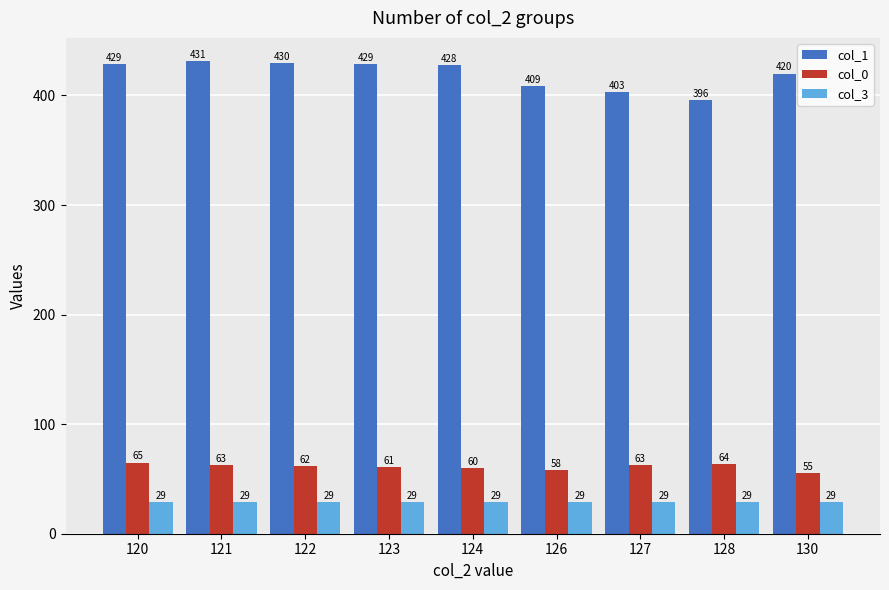

At which label does col_0 reach its minimum?

130